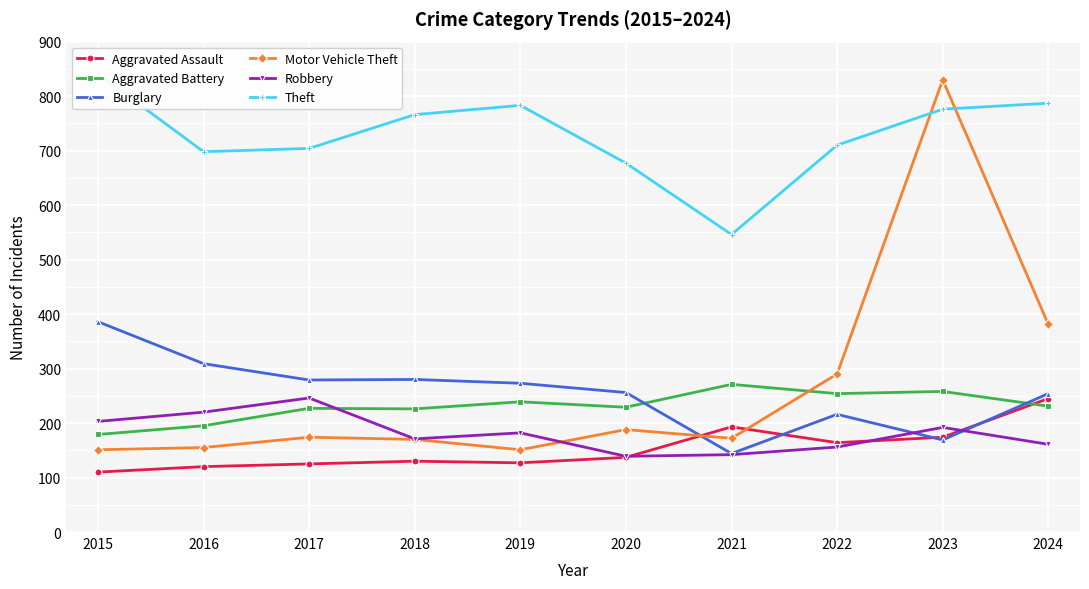

Which series has the widest spread of values?

Motor Vehicle Theft